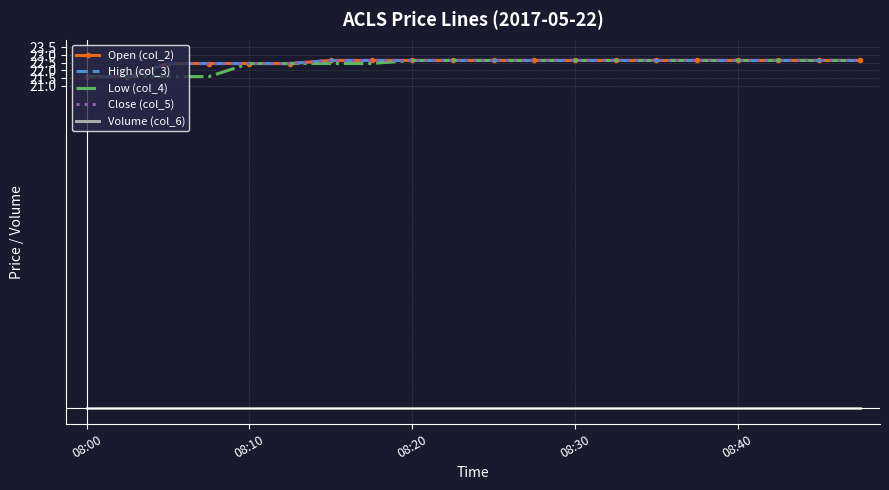

Which category has the lowest value across all series?

08:00